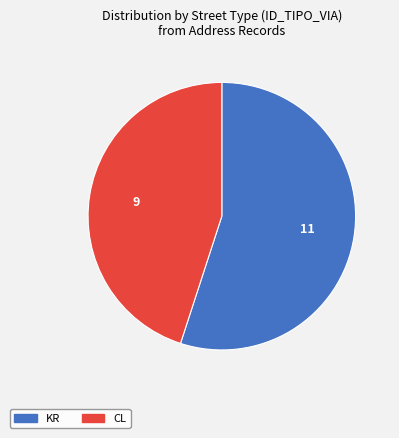

Is the sum of KR and CL greater than half?

Yes